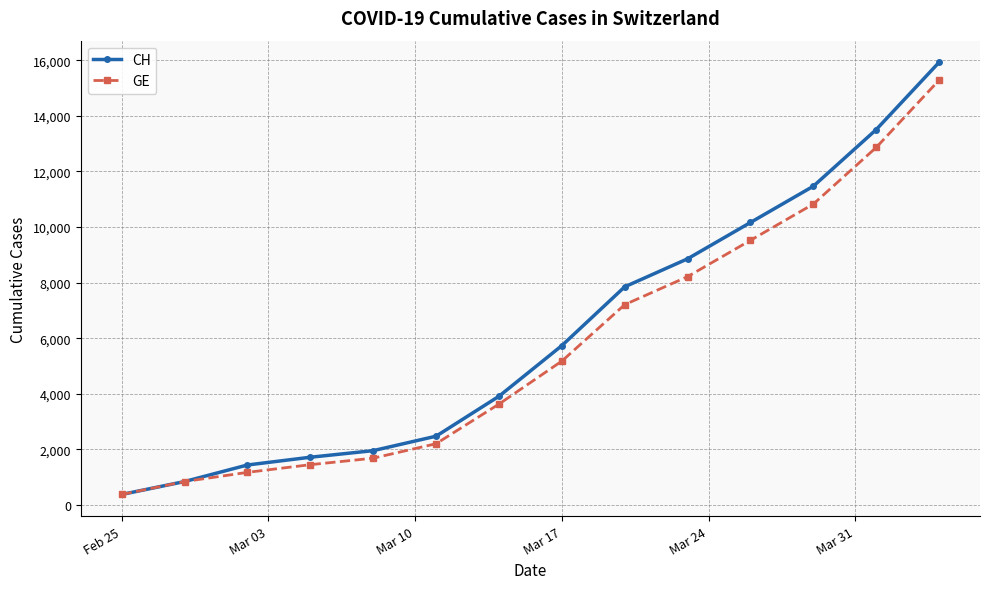

What is the smallest value displayed?

375